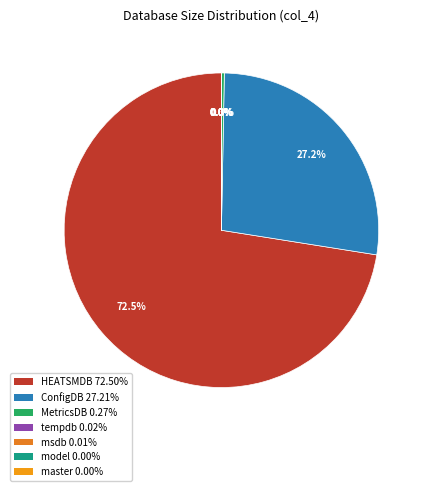

How much of the chart is everything except MetricsDB?

99.7%